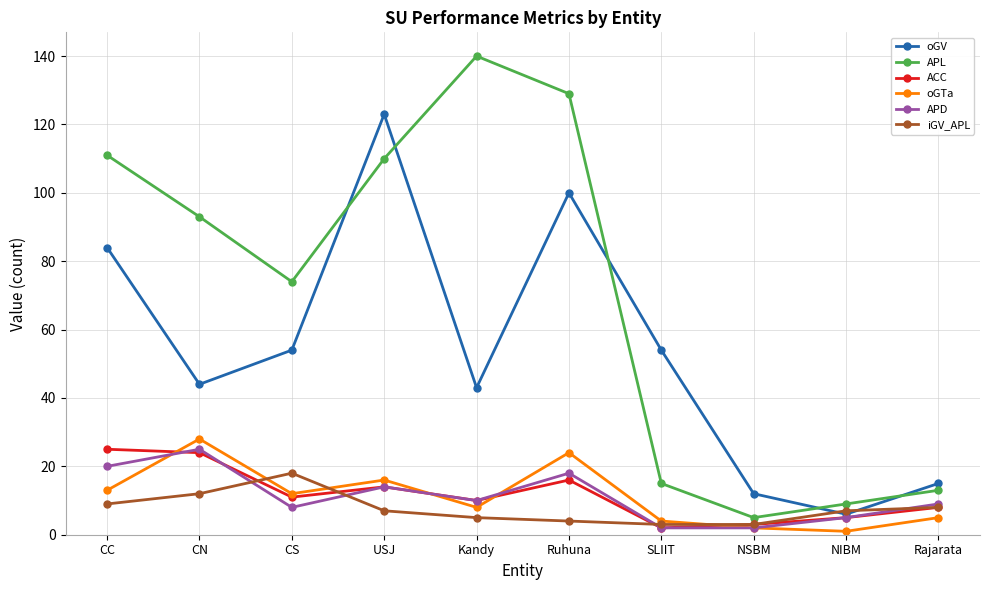

What is the value of the APD point at the 5th from the left?

10